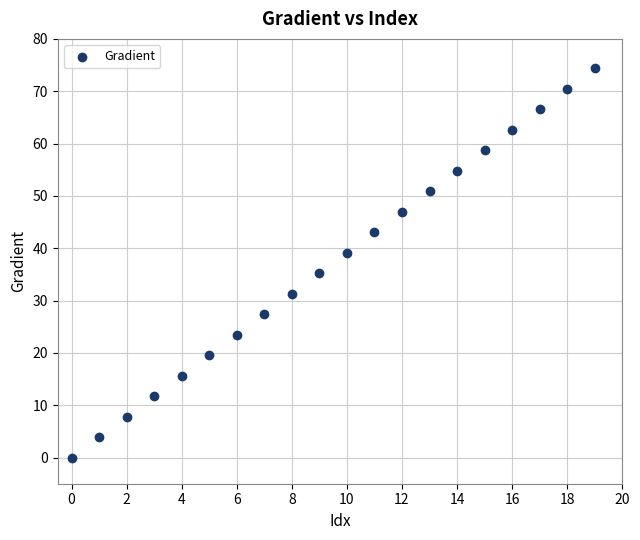

What is the range of Y values (max minus min)?

74.4